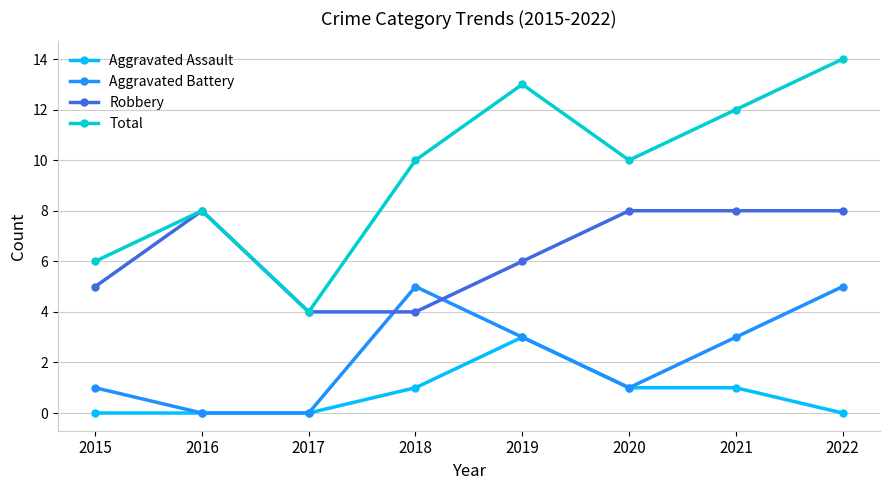

Which series has the largest range (max minus min)?

Total